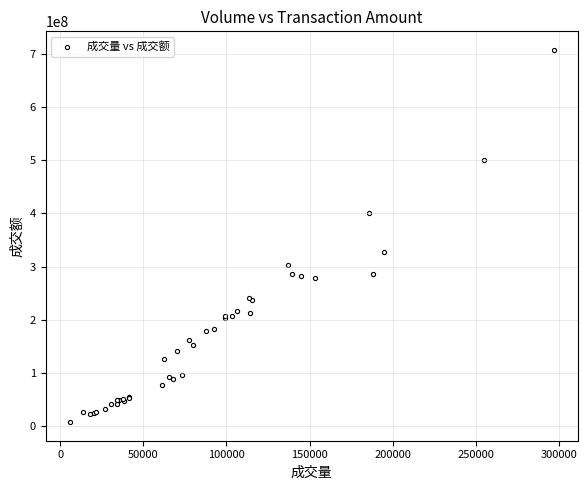

What Y value in the scatter plot is closest to 357404334?

326758952